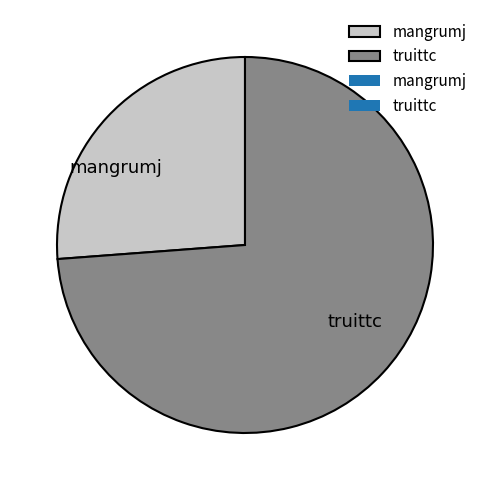

What is the ratio of the value at truittc to the value at mangrumj?

2.8